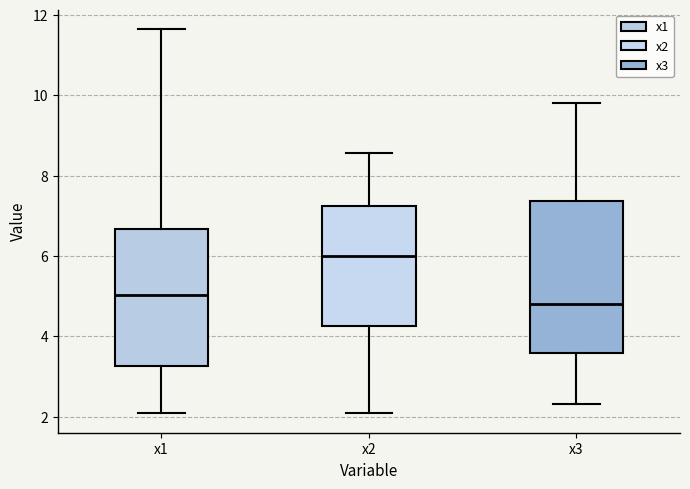

Reading left to right, read every box against the y-axis: the position of its median line, the range the box covers, and the ends of its whiskers. The values are not printed on the chart, so give them approximately, as read against the axis.

x1: median 5.0, box 3.2 to 6.6, whiskers 2.0 to 11.6
x2: median 6.0, box 4.2 to 7.2, whiskers 2.0 to 8.6
x3: median 4.8, box 3.6 to 7.4, whiskers 2.4 to 9.8